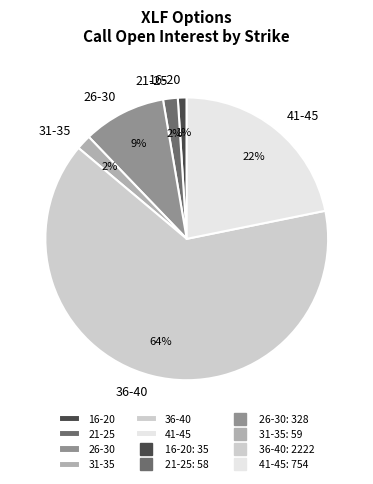

What is the largest slice in the pie chart?

36-40